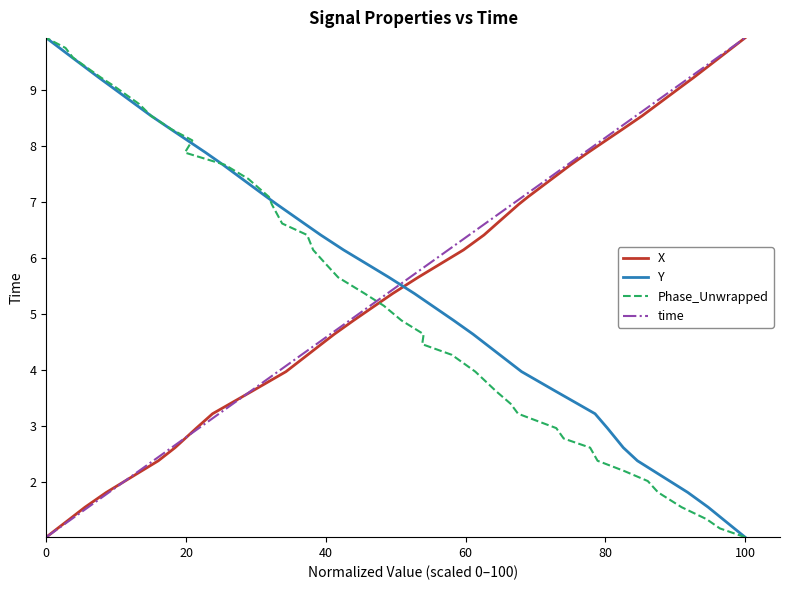

How many values in the X series exceed 5?

21